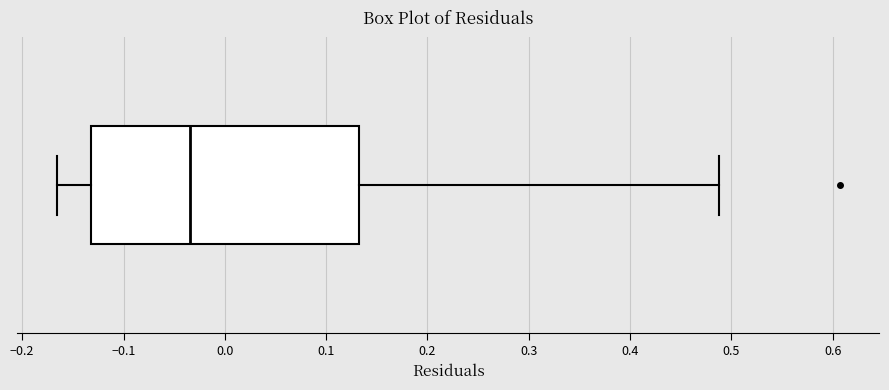

Where does the right whisker of the box end on the x-axis? The values are not printed on the chart, so give them approximately, as read against the axis.

0.49